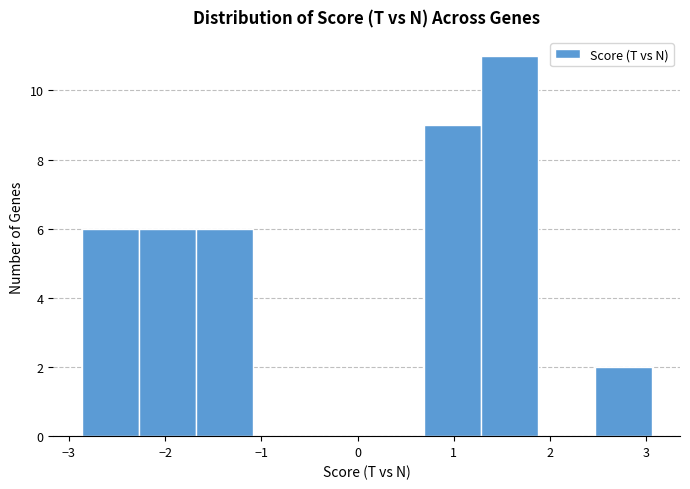

Reading left to right, list every bar in this chart as the range it spans on the x-axis followed by its height. Neither the bar edges nor the heights are printed on the chart, so give them approximately, as read against the axes.

-2.9 to -2.3: 6
-2.3 to -1.7: 6
-1.7 to -1.1: 6
-1.1 to -0.5: 0
-0.5 to 0.1: 0
0.1 to 0.7: 0
0.7 to 1.3: 9
1.3 to 1.9: 11
1.9 to 2.5: 0
2.5 to 3.1: 2